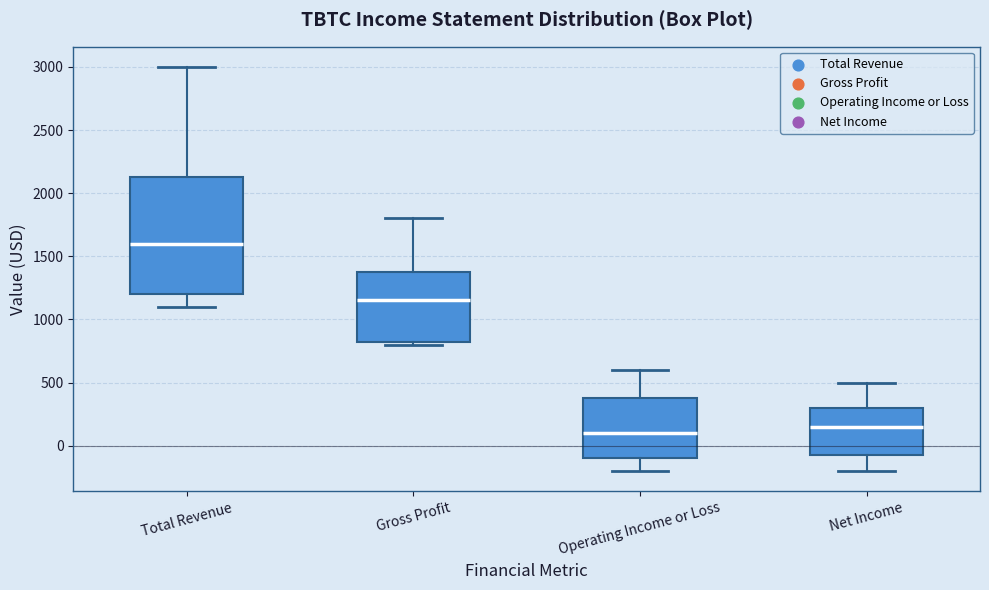

Reading left to right, transcribe this box plot: for each box, give where its median line is, the range the box spans, and where its two whiskers end, as read against the y-axis. The values are not printed on the chart, so give them approximately, as read against the axis.

Total Revenue: median 1600, box 1200 to 2150, whiskers 1100 to 3000
Gross Profit: median 1150, box 850 to 1400, whiskers 800 to 1800
Operating Income or Loss: median 100, box -100 to 400, whiskers -200 to 600
Net Income: median 150, box -50 to 300, whiskers -200 to 500